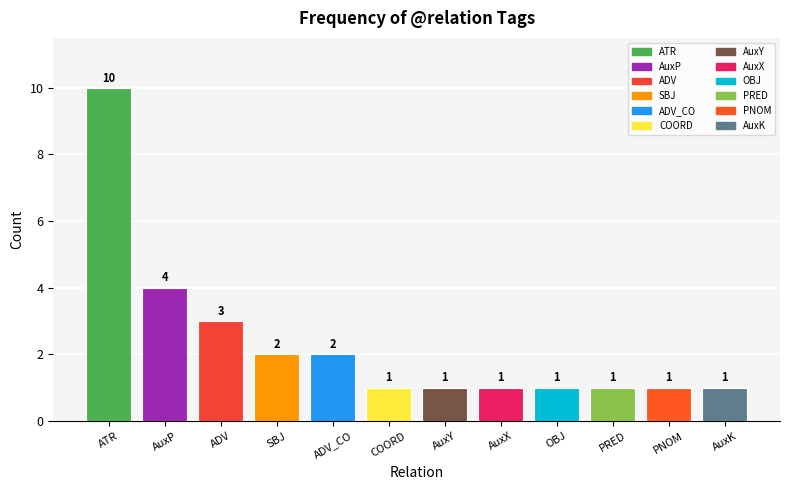

Reading right to left, list all the values displayed in this chart.

AuxK=1	PNOM=1	PRED=1	OBJ=1	AuxX=1	AuxY=1	COORD=1	ADV_CO=2	SBJ=2	ADV=3	AuxP=4	ATR=10